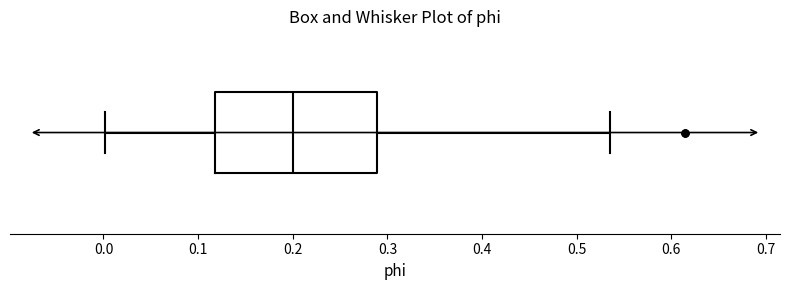

Transcribe this box plot: give where the median line is, the range the box spans, and where the two whiskers end, as read against the x-axis. The values are not printed on the chart, so give them approximately, as read against the axis.

median 0.20, box 0.12 to 0.29, whiskers 0.00 to 0.54